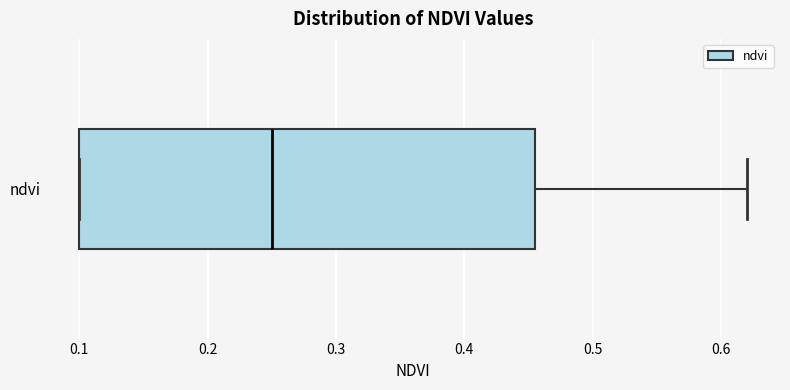

Read this box plot against the x-axis: the position of the median line, the range covered by the box, and the ends of both whiskers. The values are not printed on the chart, so give them approximately, as read against the axis.

median 0.25, box 0.10 to 0.46, whiskers 0.10 to 0.62